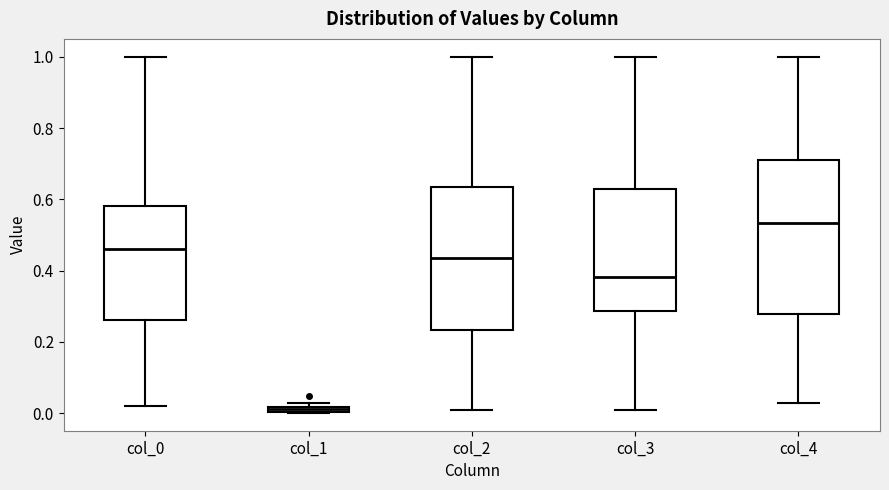

Where is the lower edge of the box for col_2 on the y-axis? The values are not printed on the chart, so give them approximately, as read against the axis.

0.24